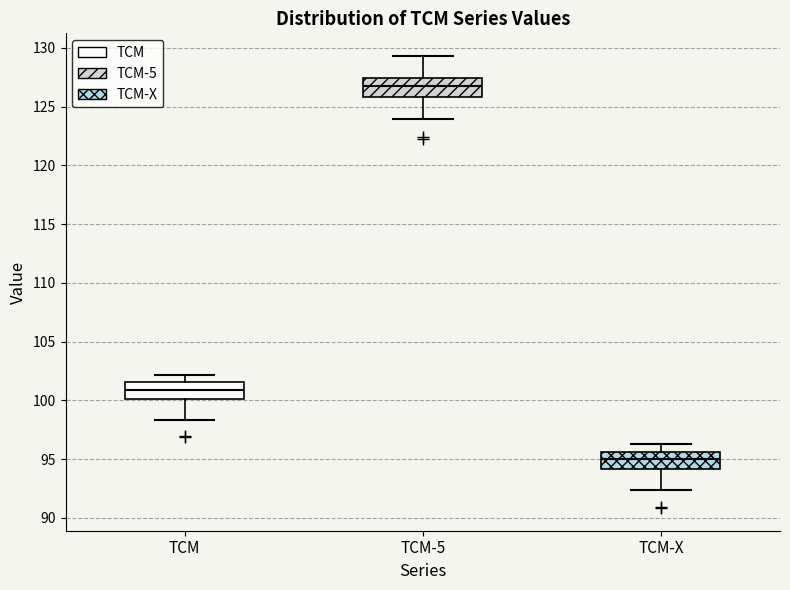

Where does the upper whisker of the box for TCM-5 end on the y-axis? The values are not printed on the chart, so give them approximately, as read against the axis.

129.5